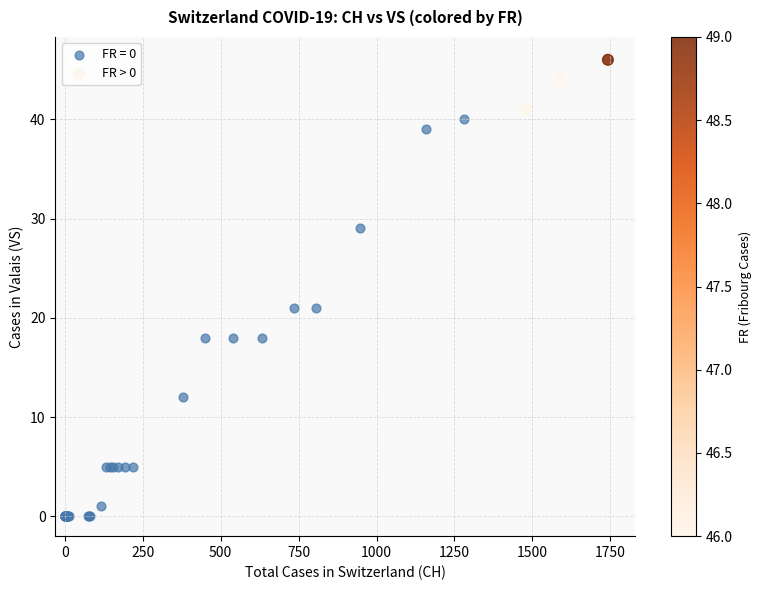

Which series has the largest Y range (max minus min)?

FR = 0